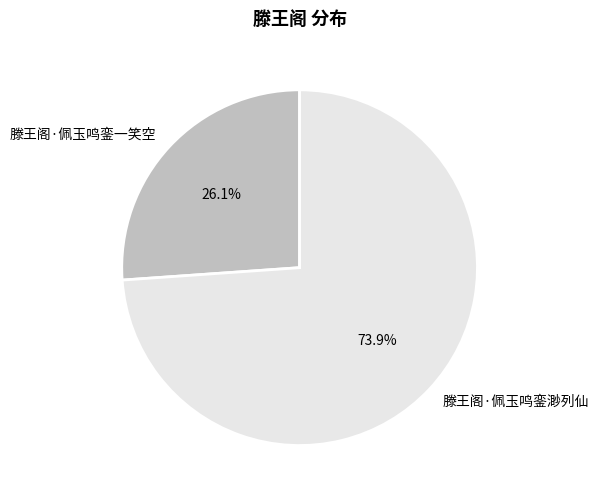

To the nearest percent, what is the difference between the 滕王阁·佩玉鸣銮渺列仙 and 滕王阁·佩玉鸣銮一笑空 slice percentages?

48%